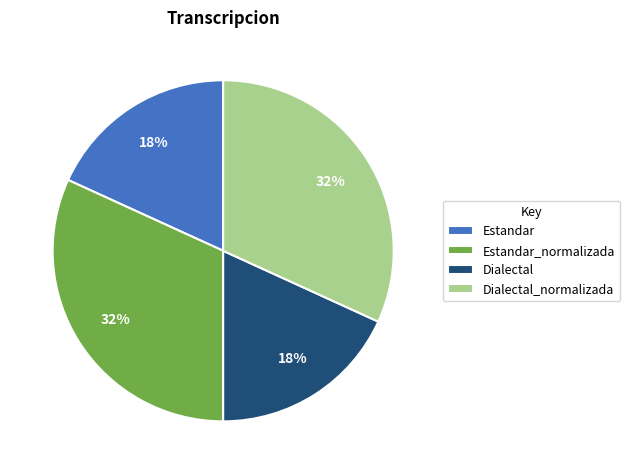

Is there a majority slice in this chart?

No